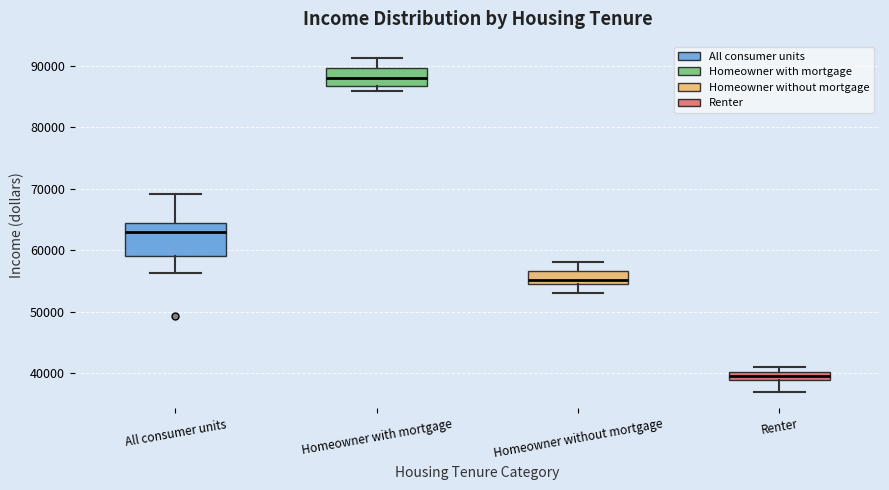

Which box has the highest median line?

Homeowner with mortgage